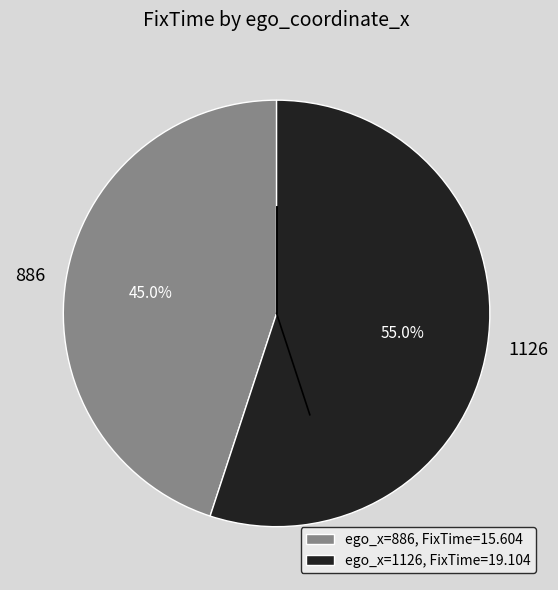

Rank the categories by value from lowest to highest.

886, 1126